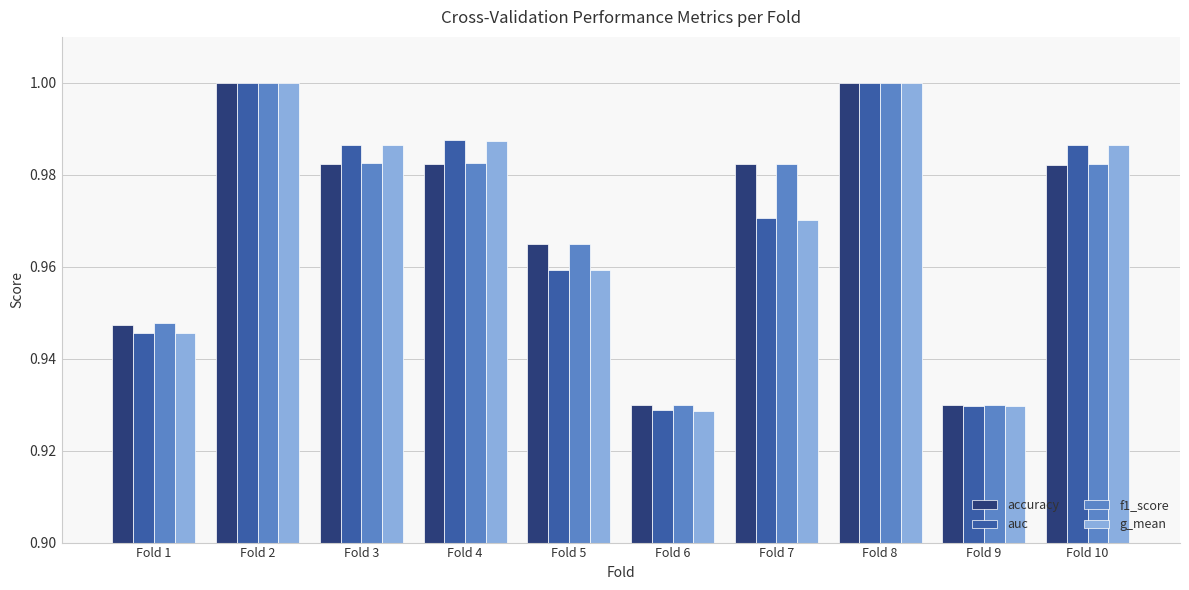

The g_mean series shows 1.0 at Fold 4. True or false?

True